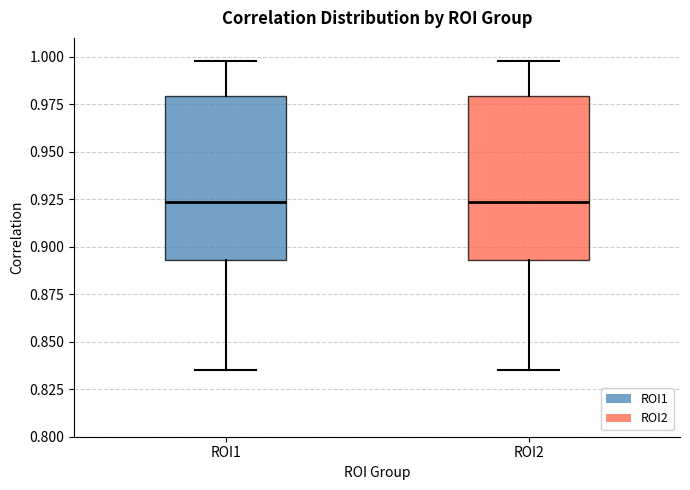

Where does the upper whisker of the box for ROI2 end on the y-axis? The values are not printed on the chart, so give them approximately, as read against the axis.

1.000